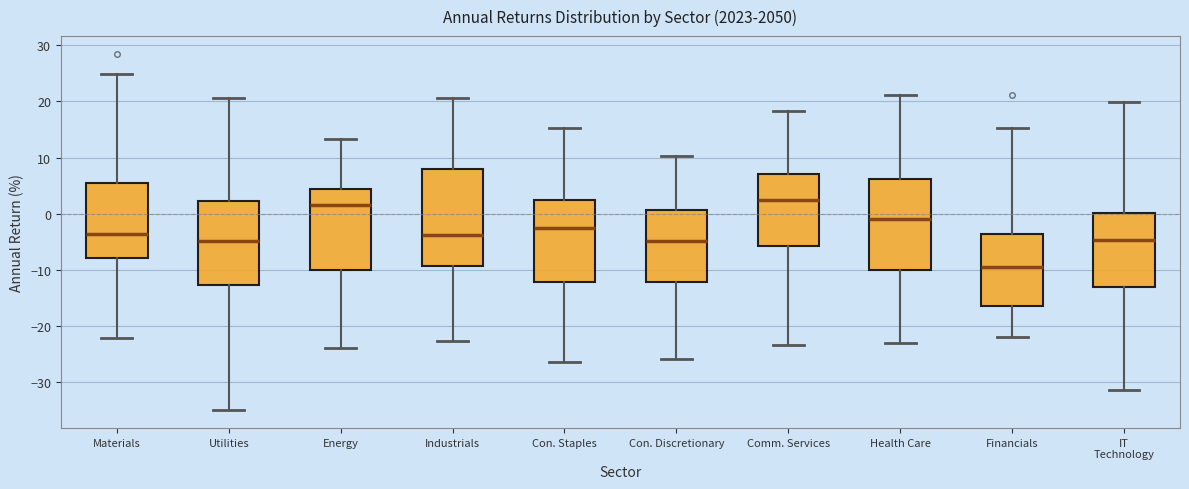

Comparing the boxes themselves (not the whiskers), which one is the tallest?

Industrials